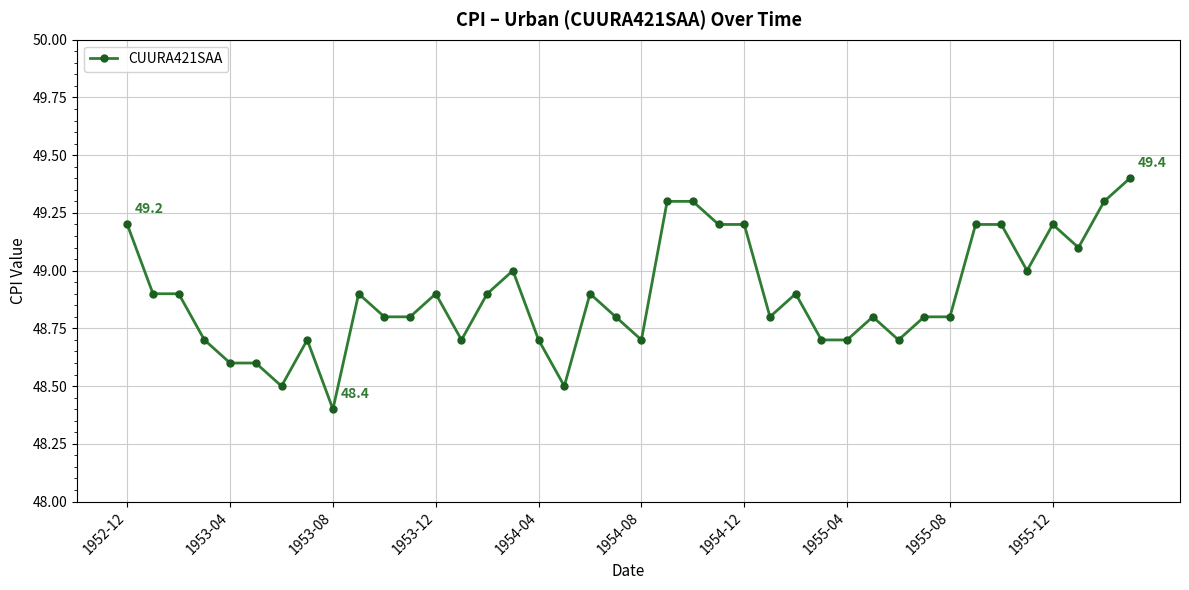

True or false: the data has more than 2 interior local peaks.

True